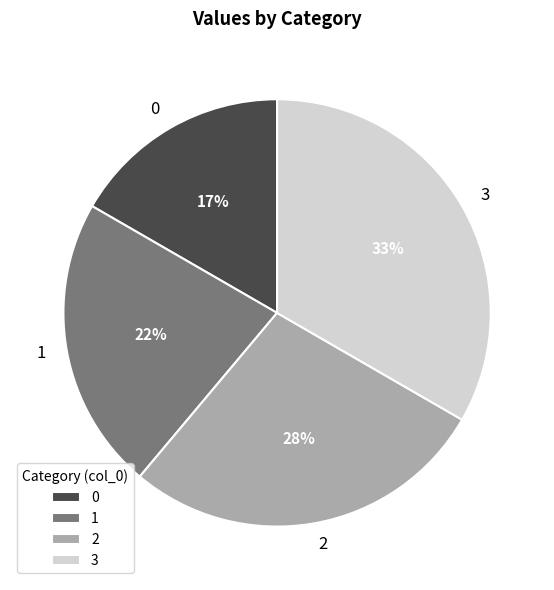

Between 3 and 2, which is larger?

3